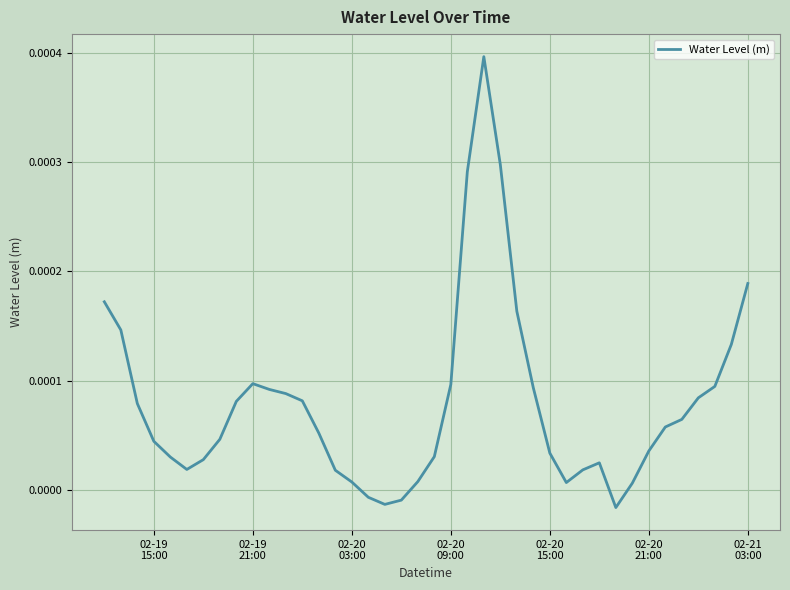

Does the chart have visible grid lines?

Yes